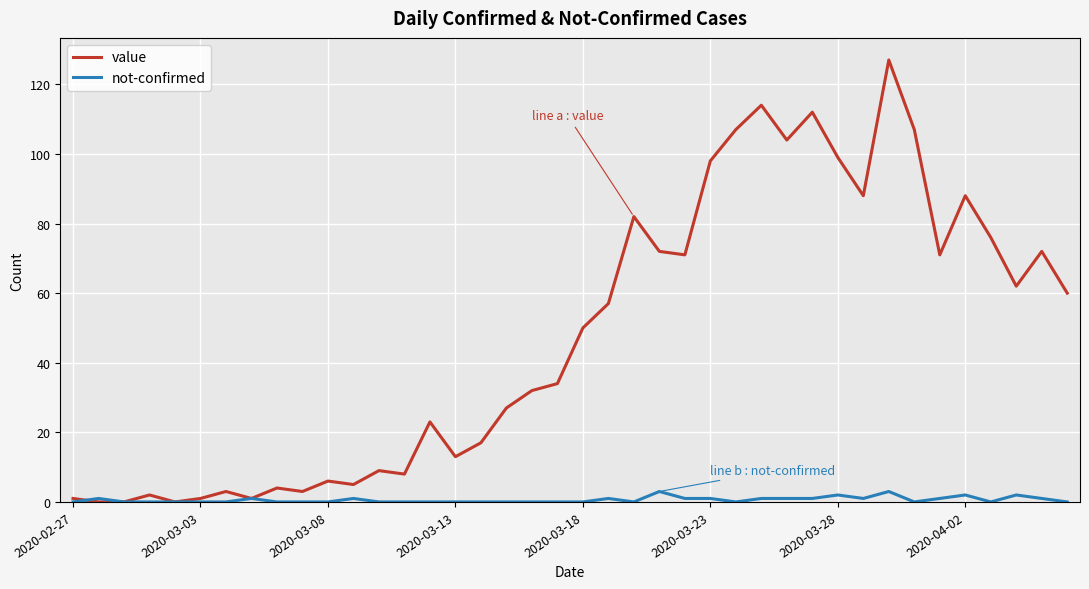

What is the sum of all not-confirmed values?

24